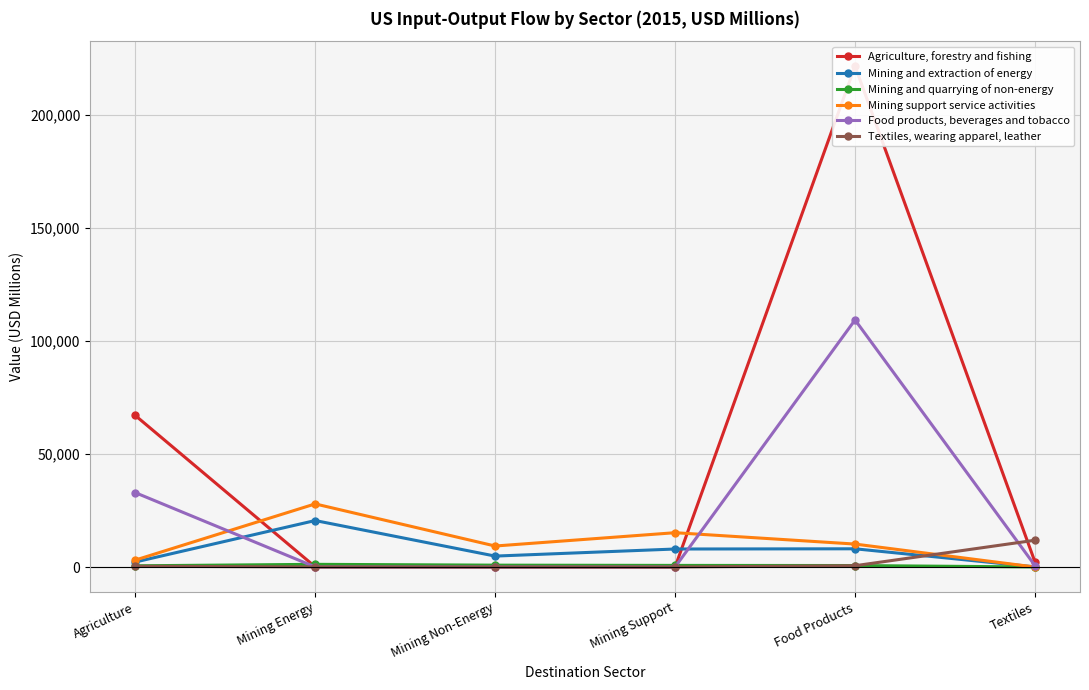

Where does the Textiles, wearing apparel, leather series first go above 356?

Food Products